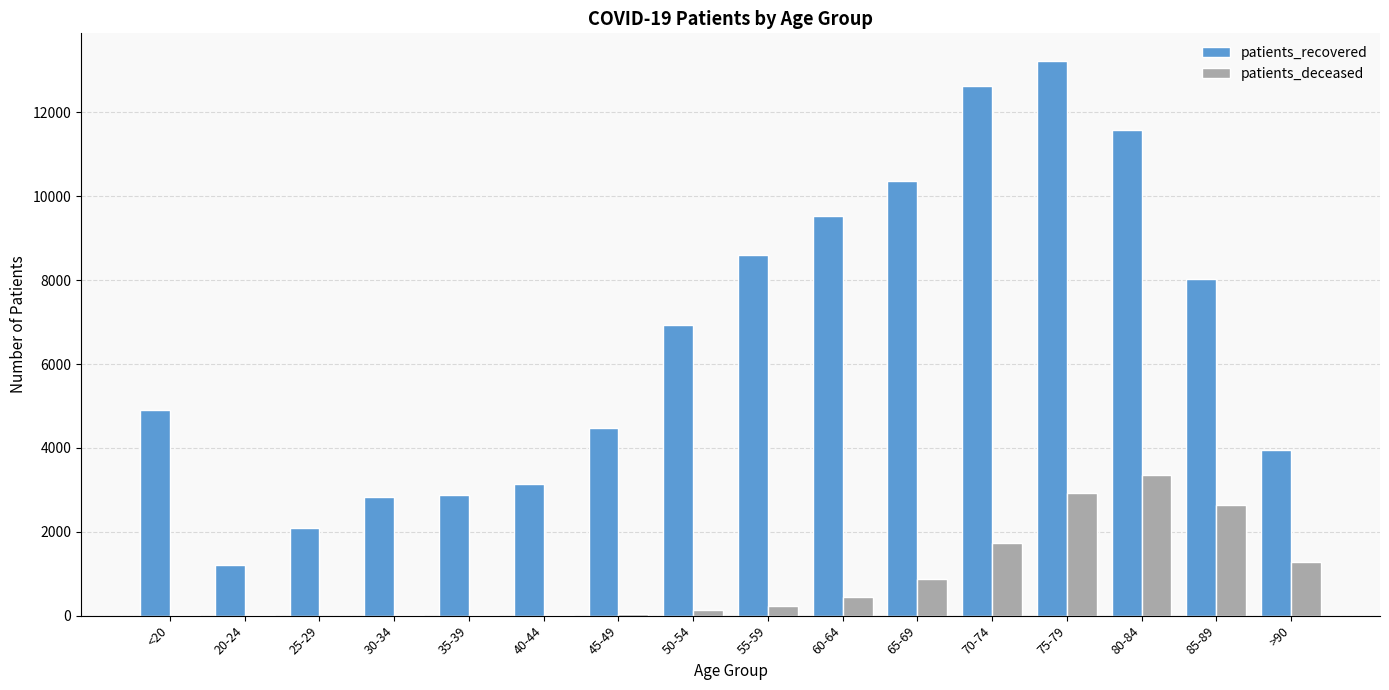

Count the number of categories in the chart.

16